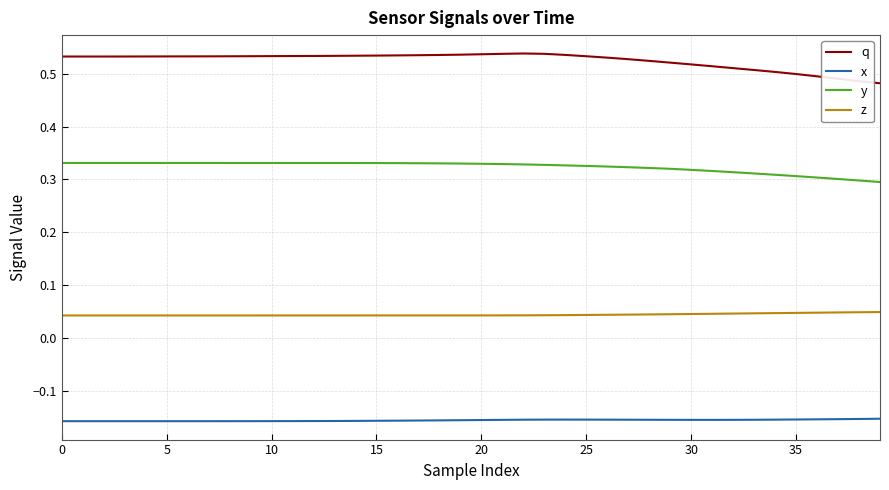

List the series in order of their overall mean, highest first.

q, y, z, x